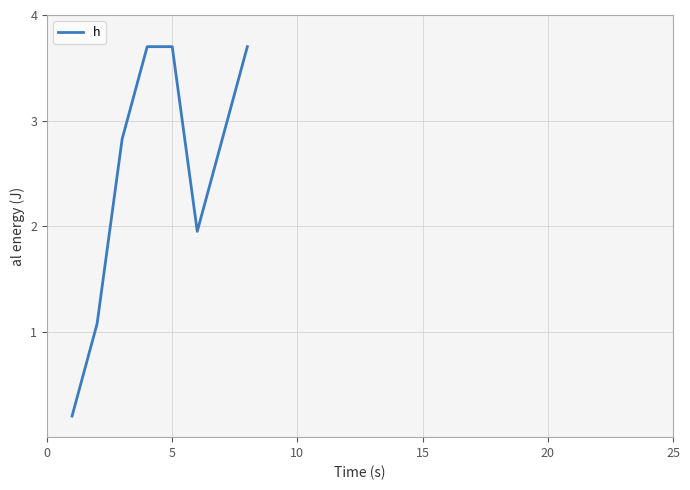

What is the greatest value displayed?

3.7